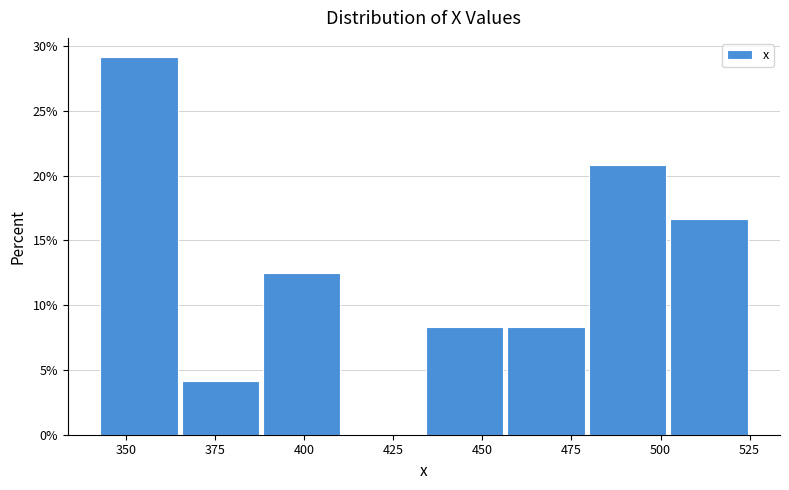

Over which range of the x-axis is the bar tallest?

345 to 365